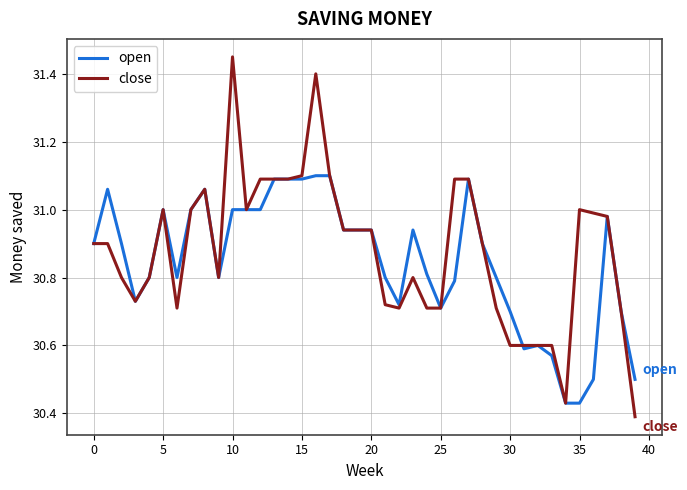

Which series has the widest spread of values?

close